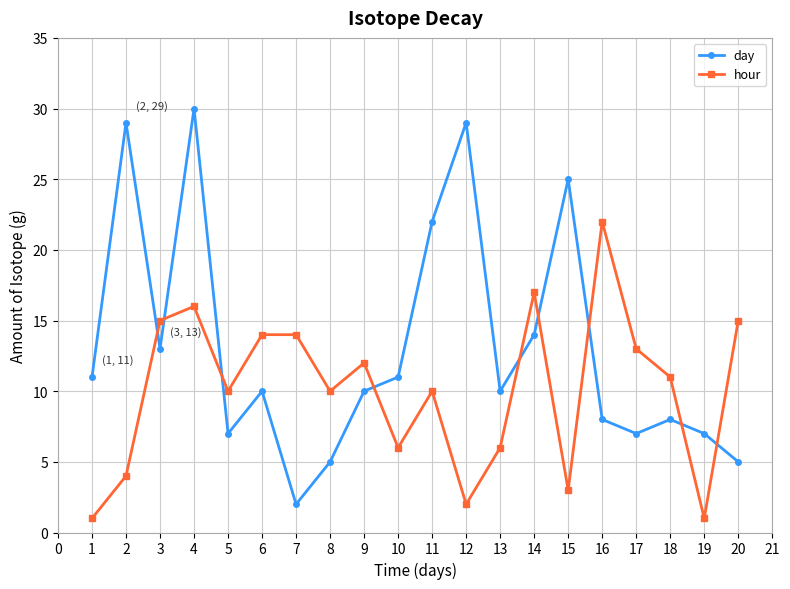

Which series has the largest total across all categories?

day